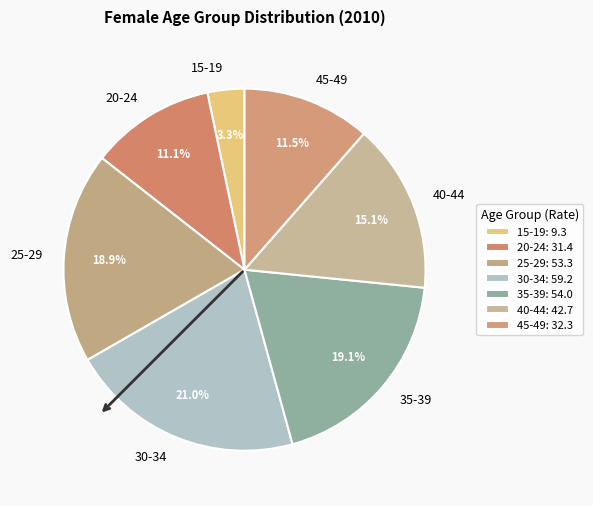

How much of the chart is everything except 15-19?

96.7%